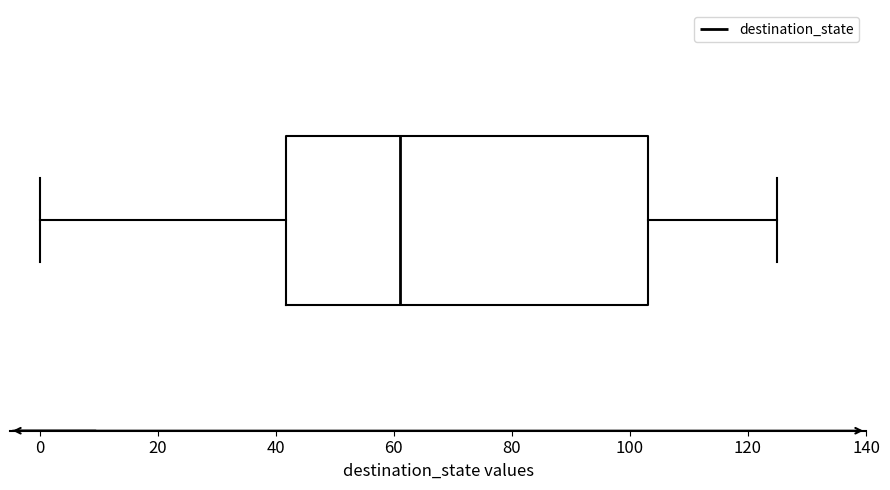

Read this box plot against the x-axis: the position of the median line, the range covered by the box, and the ends of both whiskers. The values are not printed on the chart, so give them approximately, as read against the axis.

median 62, box 42 to 104, whiskers 0 to 126